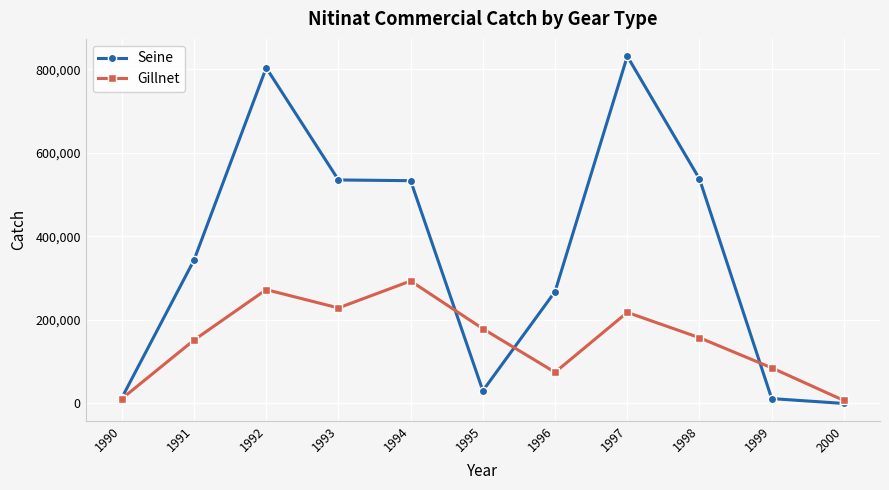

True or false: Gillnet has more than 1 points higher than both neighbors.

True